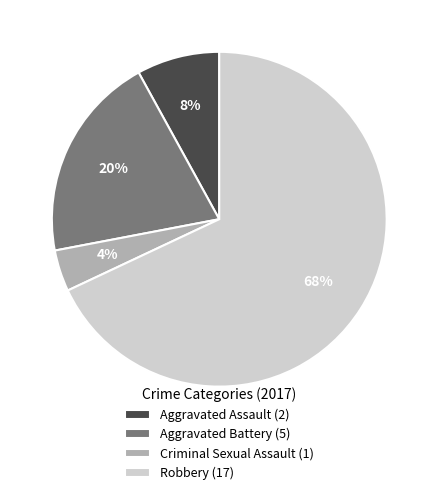

Which has a higher value, Criminal Sexual Assault or Aggravated Assault?

Aggravated Assault